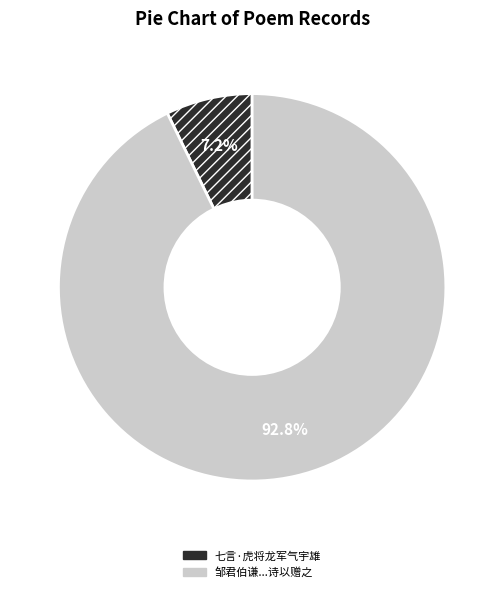

Is there a majority slice in this chart?

Yes